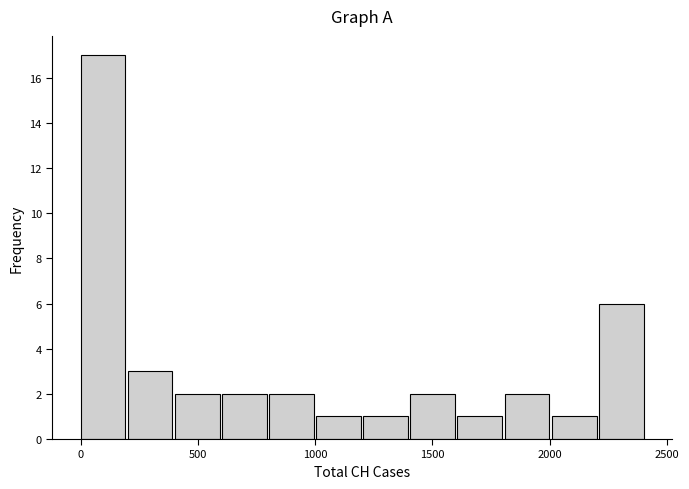

Reading left to right, list every bar in this chart as the range it spans on the x-axis followed by its height. Neither the bar edges nor the heights are printed on the chart, so give them approximately, as read against the axes.

0 to 200: 17
200 to 400: 3
400 to 600: 2
600 to 800: 2
800 to 1000: 2
1000 to 1200: 1
1200 to 1400: 1
1400 to 1600: 2
1600 to 1800: 1
1800 to 2000: 2
2000 to 2200: 1
2200 to 2400: 6